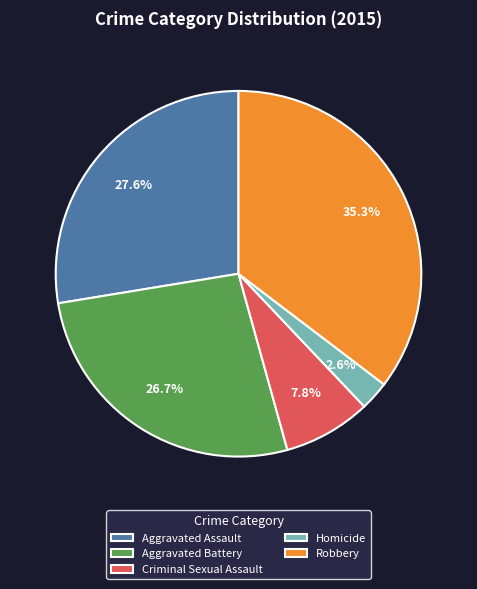

Which has a higher value, Homicide or Criminal Sexual Assault?

Criminal Sexual Assault